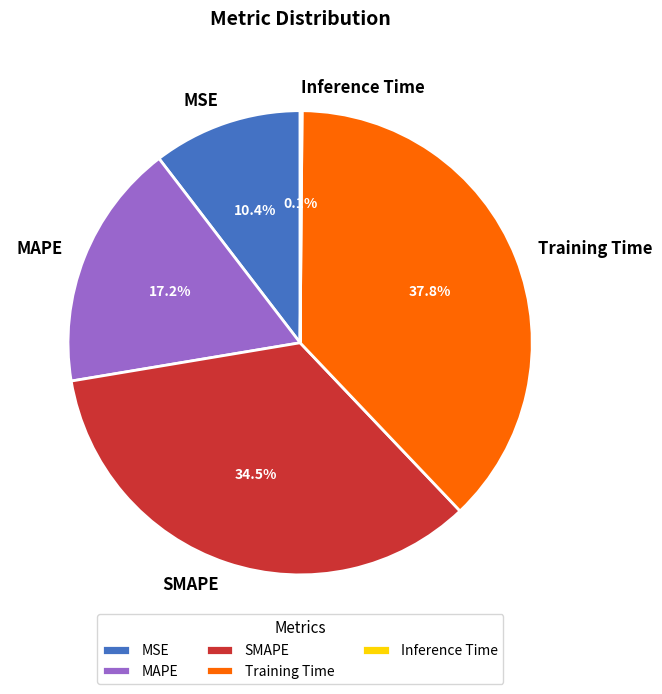

To the nearest percent, what is the average slice percentage?

20%